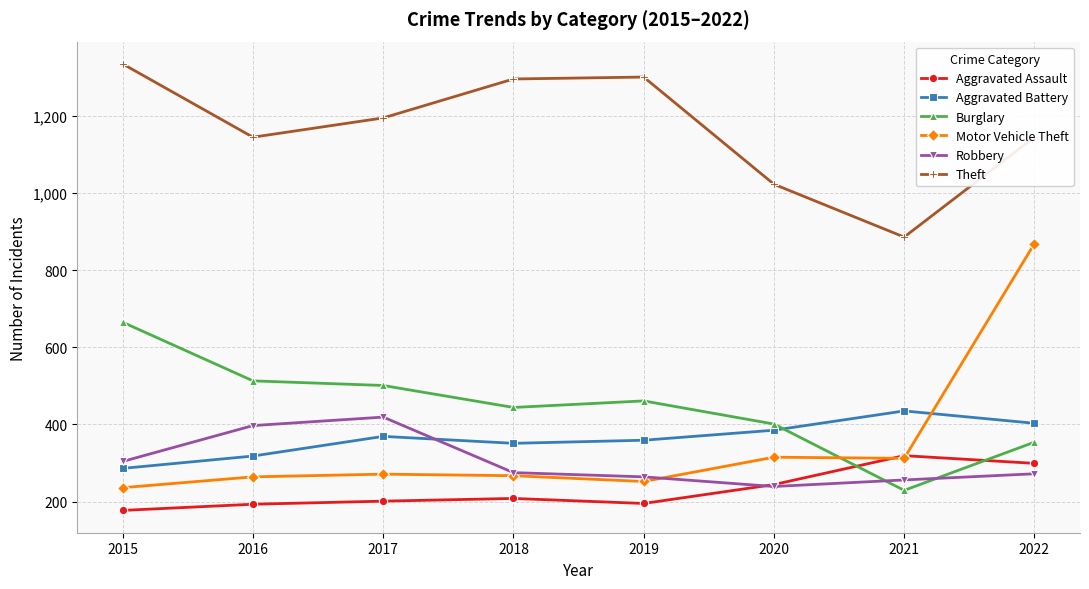

True or false: Aggravated Battery has a value of 118 at 2015.

False